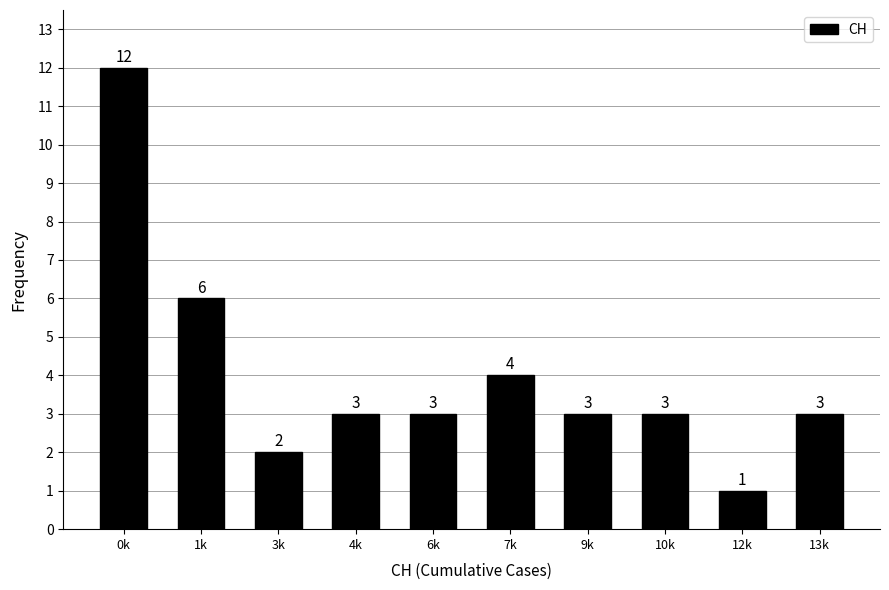

Reading right to left, extract all data points from this chart.

13k=3	12k=1	10k=3	9k=3	7k=4	6k=3	4k=3	3k=2	1k=6	0k=12